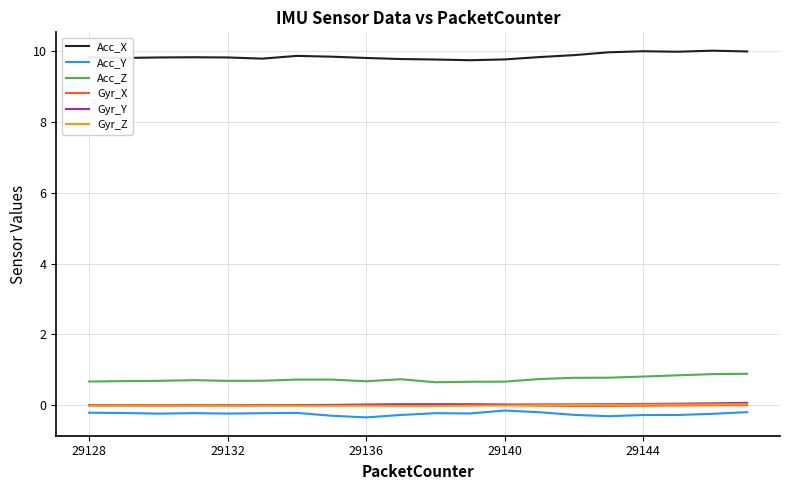

Which series has the largest total across all categories?

Acc_X